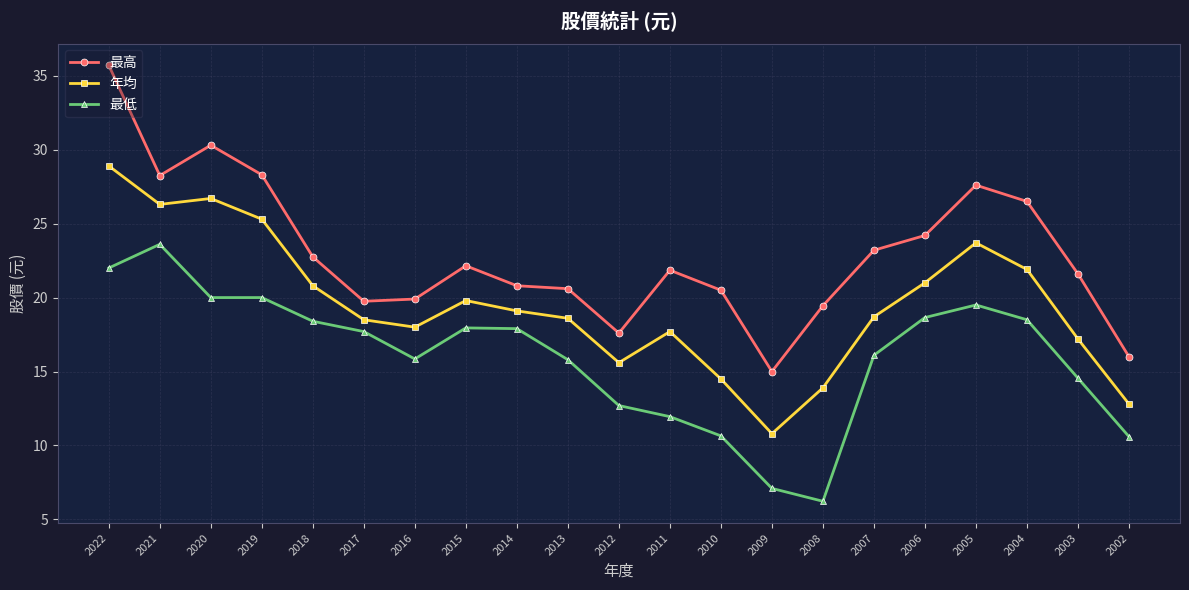

What is the total value across all series at 2008?

39.6